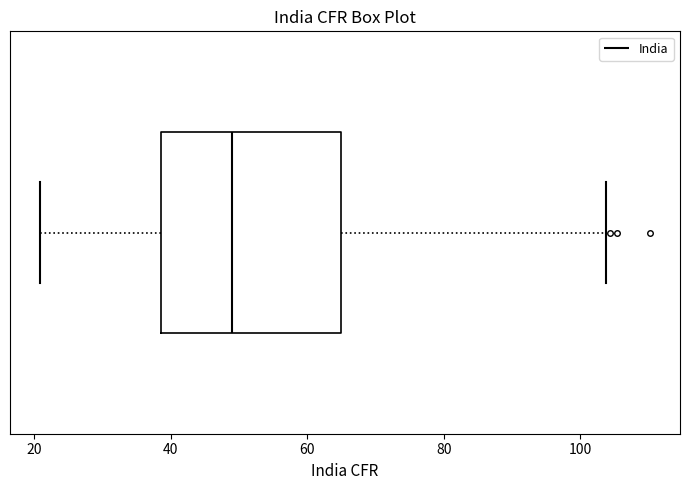

Read this box plot against the x-axis: the position of the median line, the range covered by the box, and the ends of both whiskers. The values are not printed on the chart, so give them approximately, as read against the axis.

median 48, box 38 to 64, whiskers 20 to 104